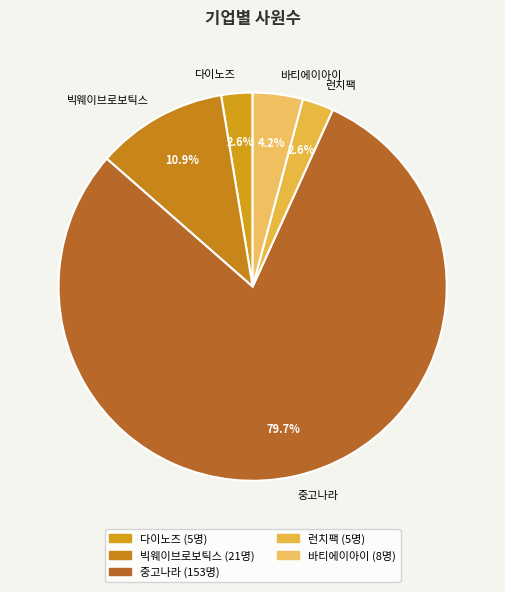

Is there a majority slice in this chart?

Yes